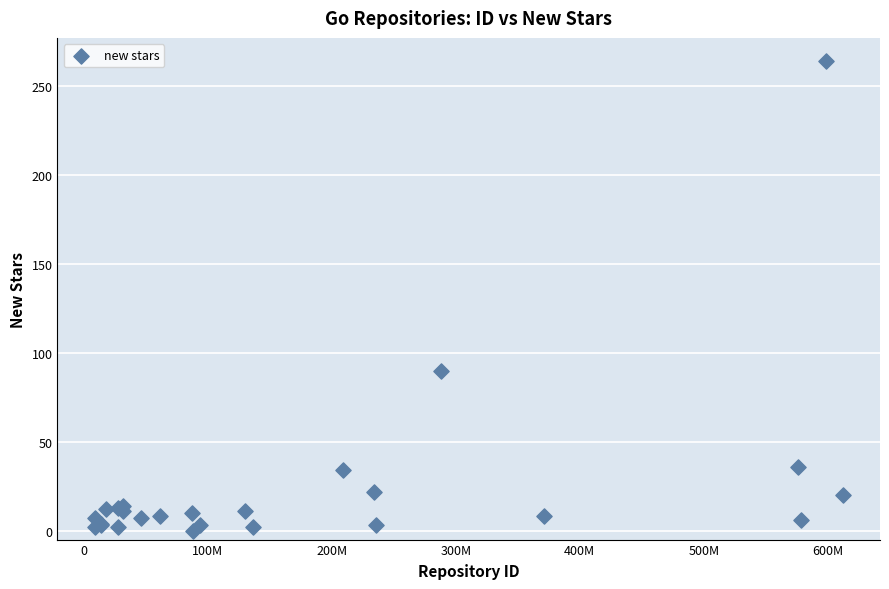

What Y value in the scatter plot is closest to 132?

90